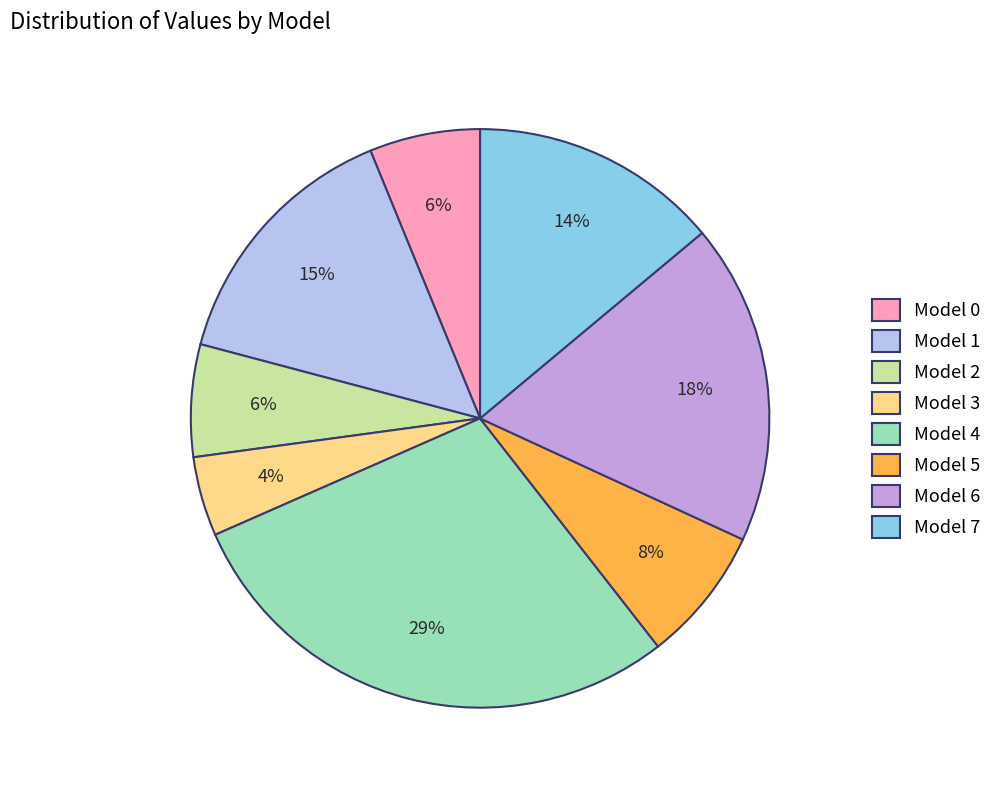

How many segments does this pie chart have?

8